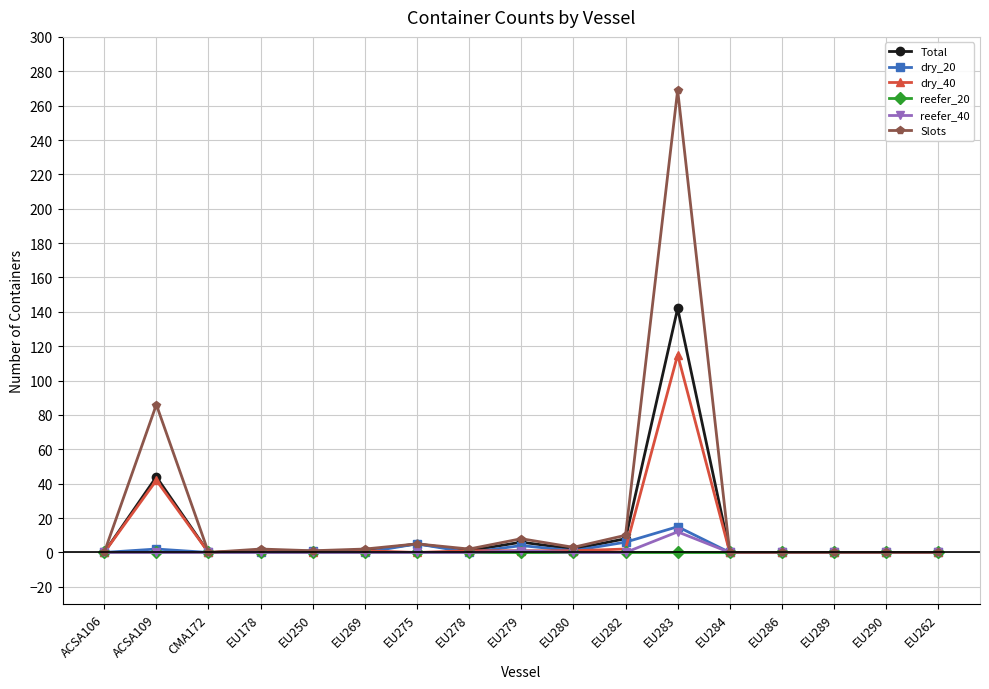

Is it true that dry_20 equals 6 at EU282?

True